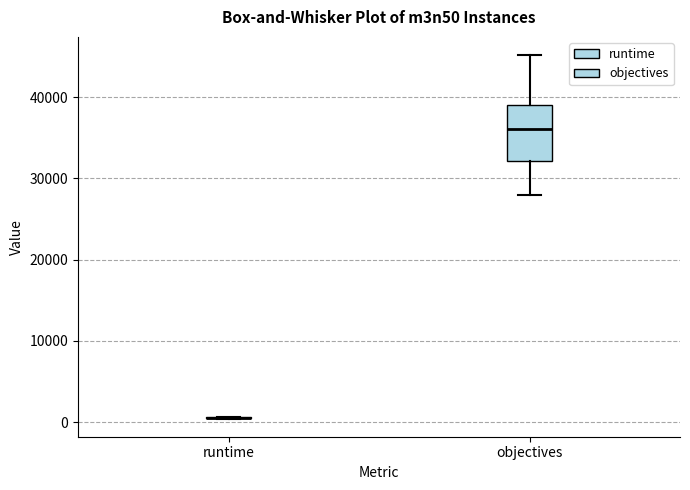

Reading left to right, read every box against the y-axis: the position of its median line, the range the box covers, and the ends of its whiskers. The values are not printed on the chart, so give them approximately, as read against the axis.

runtime: box collapsed to a line at 1000, whiskers 0 to 1000
objectives: median 36000, box 32000 to 39000, whiskers 28000 to 45000